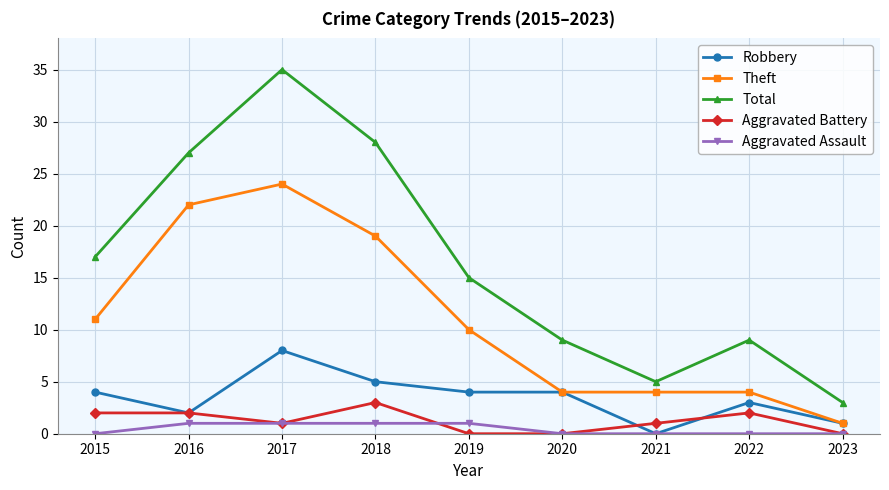

List the series in order of their peak value, highest first.

Total, Theft, Robbery, Aggravated Battery, Aggravated Assault